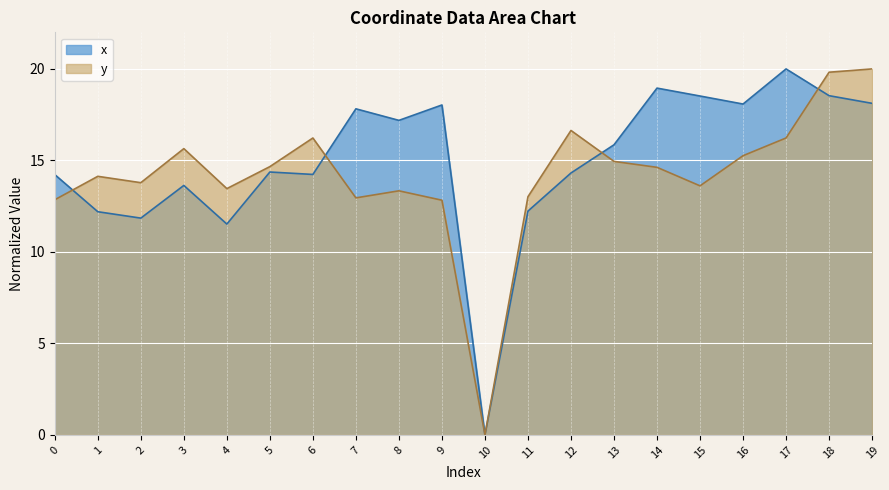

True or false: x has a value of 18.0 at 9.

True